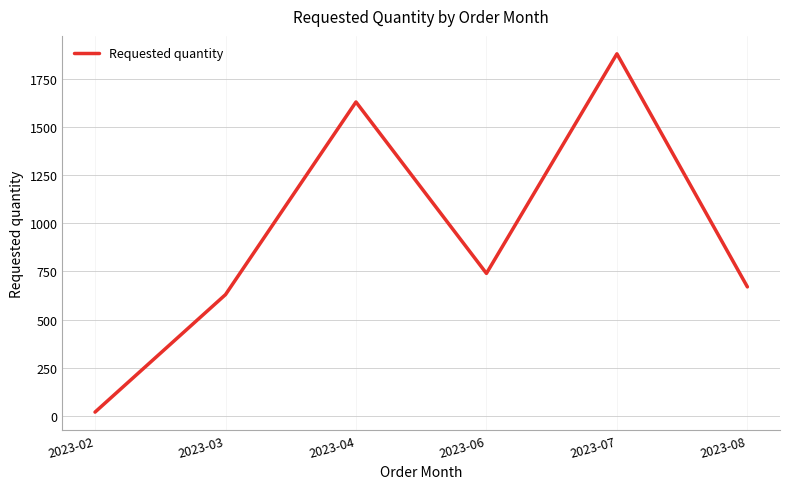

At which category does the chart reach its minimum across all series?

2023-02